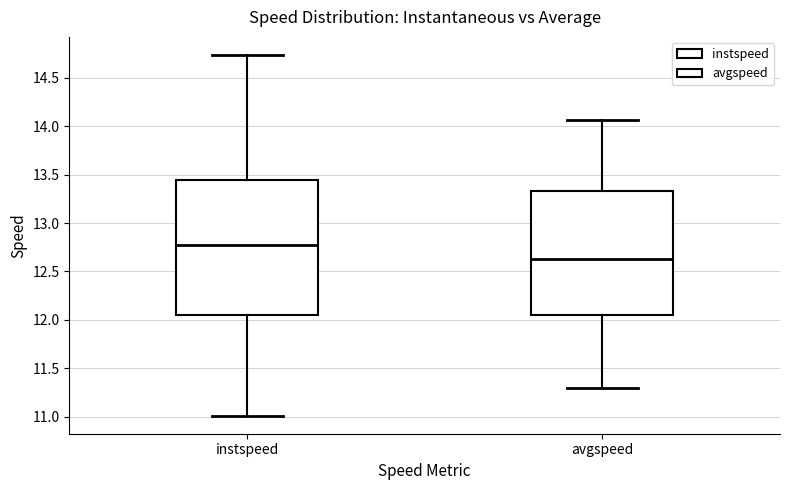

Which box's median line is the highest?

instspeed